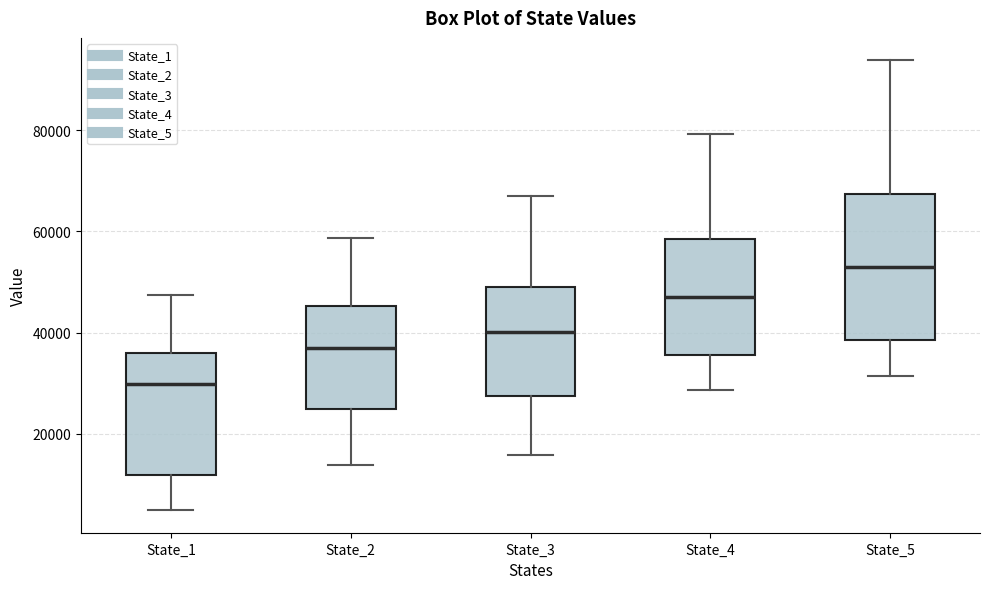

Which box is the tallest, from its lower edge to its upper edge?

State_5